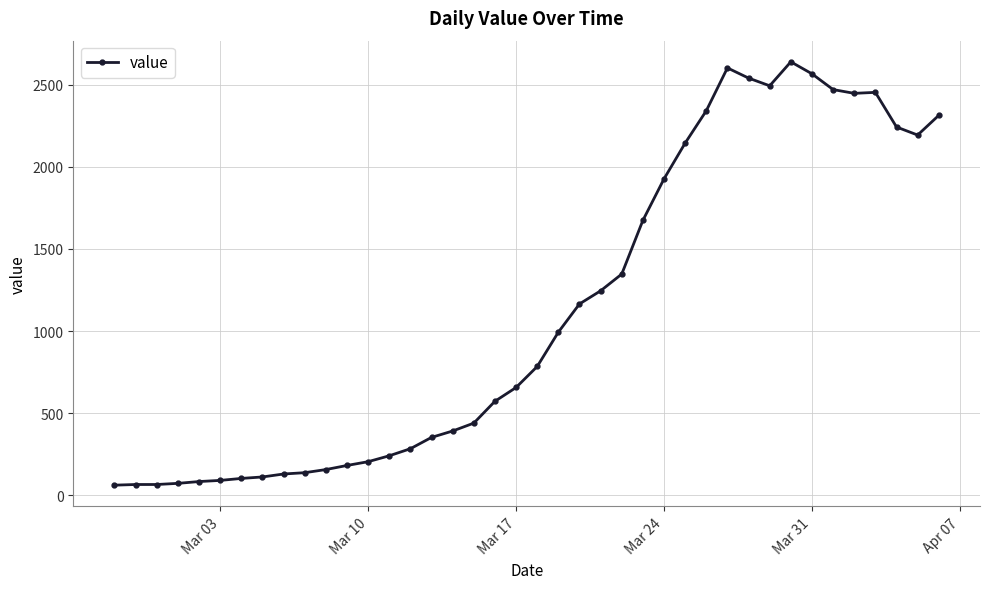

How many categories are shown in the chart?

40